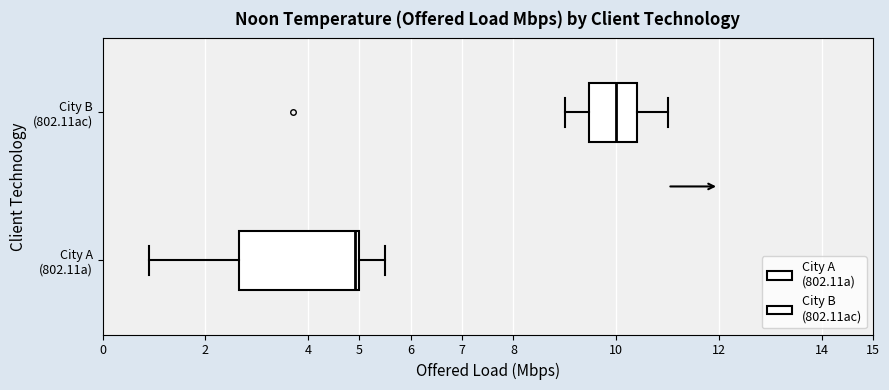

Which box's median line is the furthest to the left?

City A (802.11a)